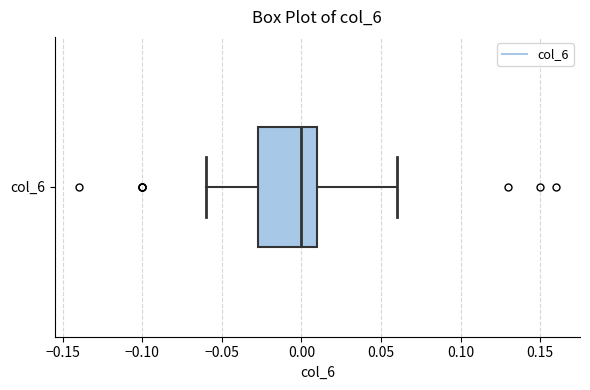

Read this box plot against the x-axis: the position of the median line, the range covered by the box, and the ends of both whiskers. The values are not printed on the chart, so give them approximately, as read against the axis.

median 0.000, box -0.025 to 0.010, whiskers -0.060 to 0.060